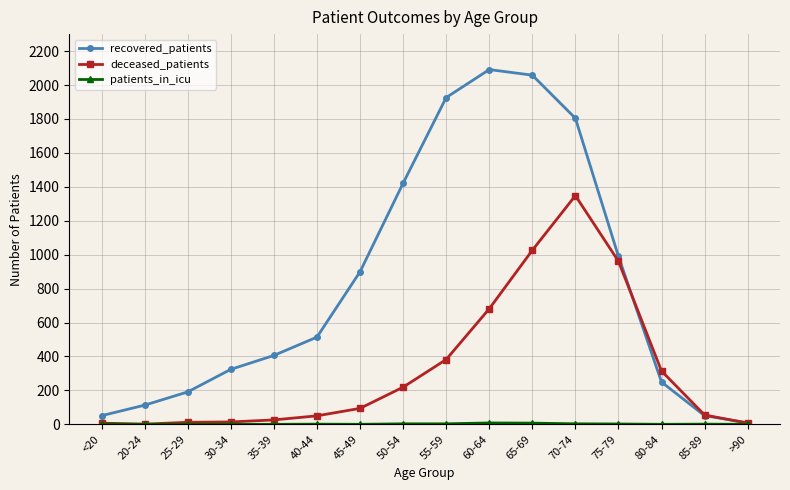

The value of recovered_patients at 35-39 is 406. True or false?

True